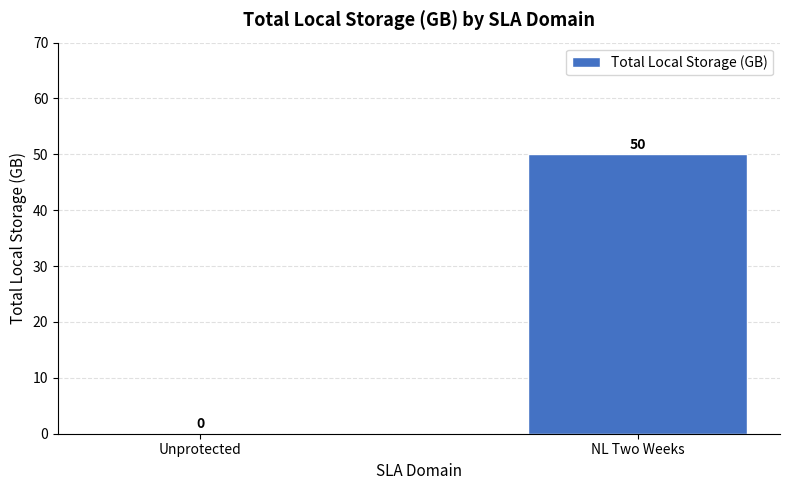

What is the maximum value shown in the chart?

50